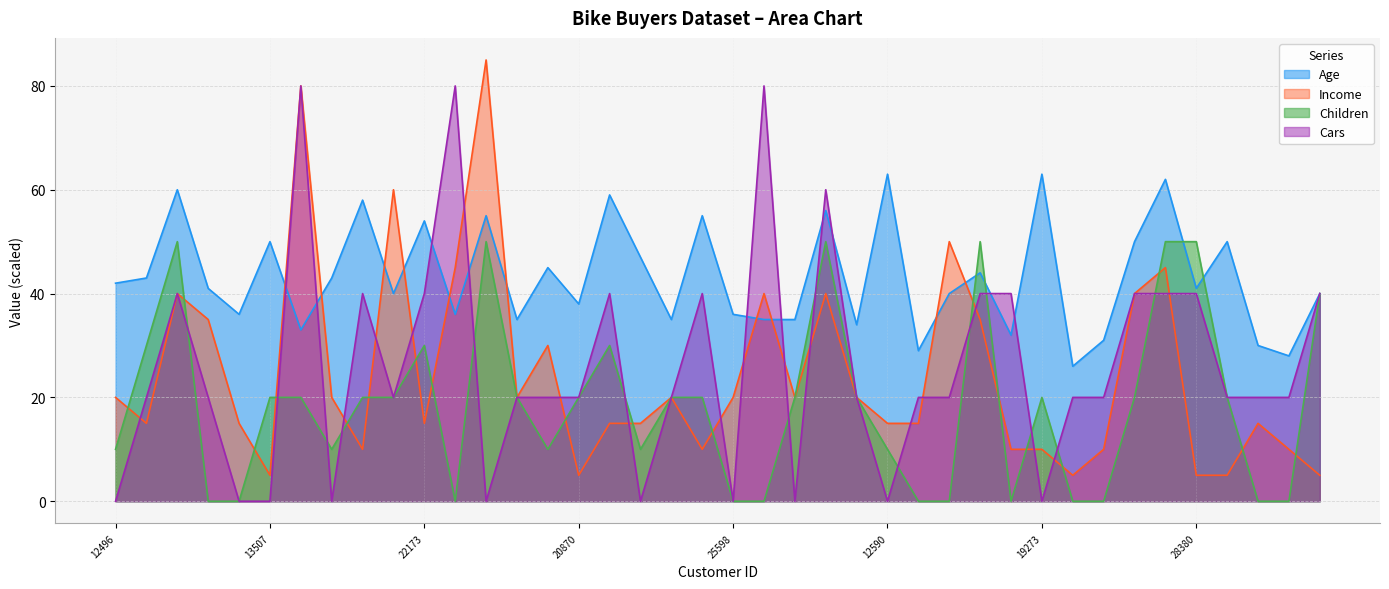

The Income series shows 10 at 16466. True or false?

True